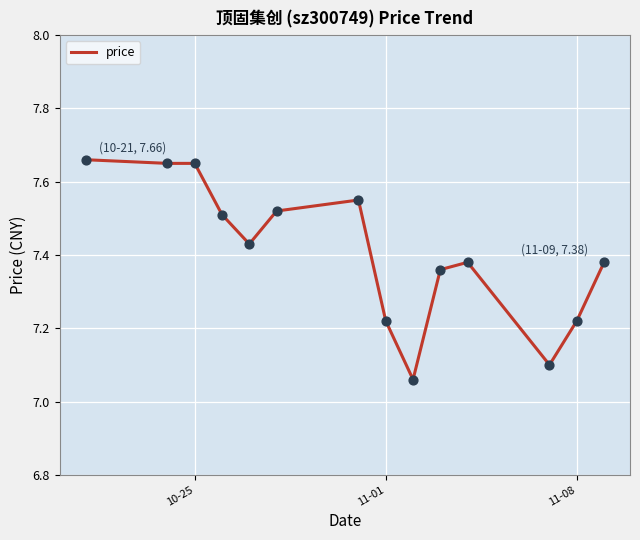

What is the difference between the maximum and minimum values?

0.6